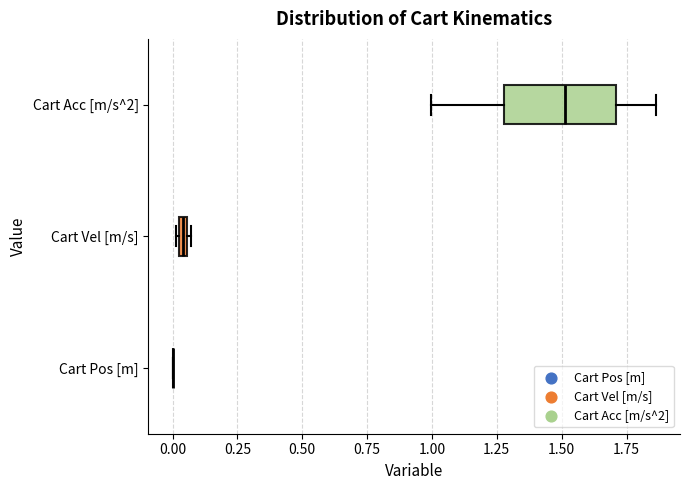

Comparing the boxes themselves (not the whiskers), which one is the widest?

Cart Acc [m/s^2]